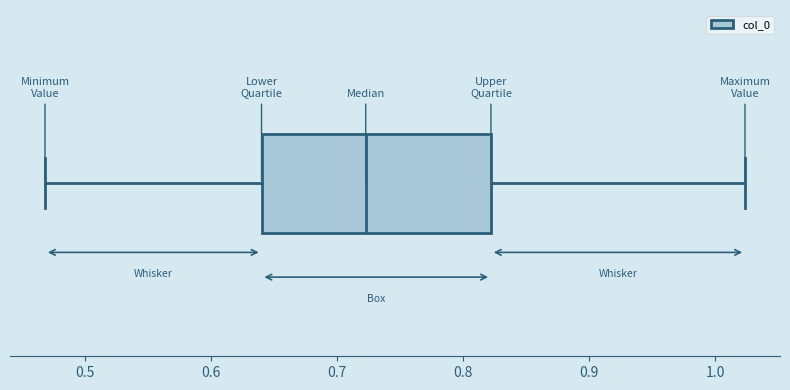

Read this box plot against the x-axis: the position of the median line, the range covered by the box, and the ends of both whiskers. The values are not printed on the chart, so give them approximately, as read against the axis.

median 0.72, box 0.64 to 0.82, whiskers 0.47 to 1.02